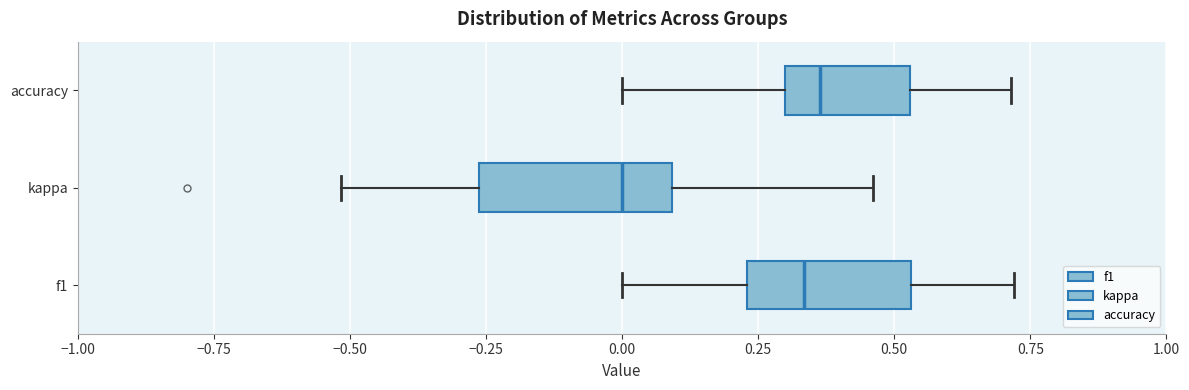

Which box has the furthest to the left median line?

kappa